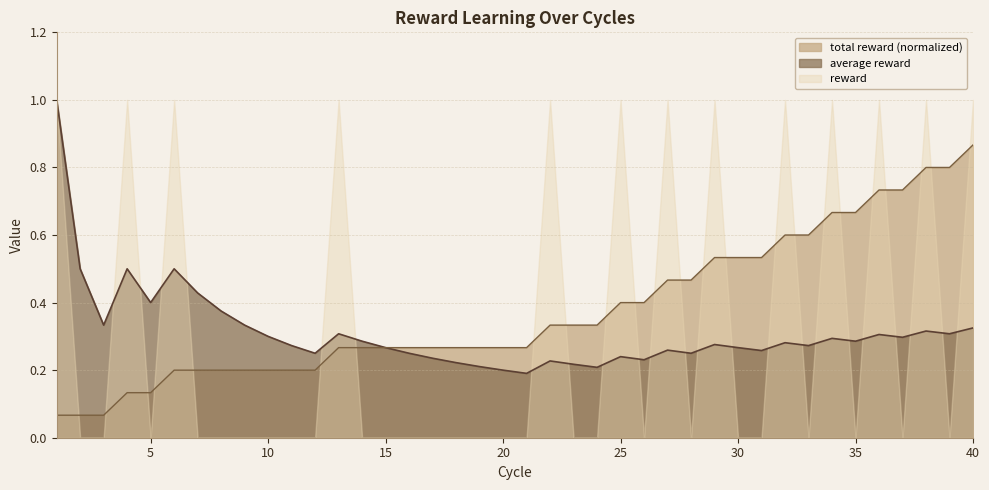

What is the value of the average reward point at the 31st from the left?

0.3